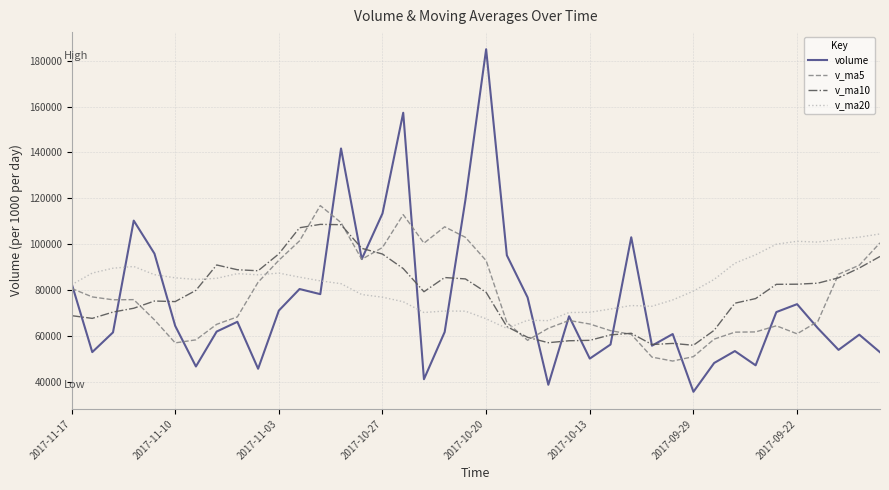

What is the minimum value for v_ma5?

49046.4